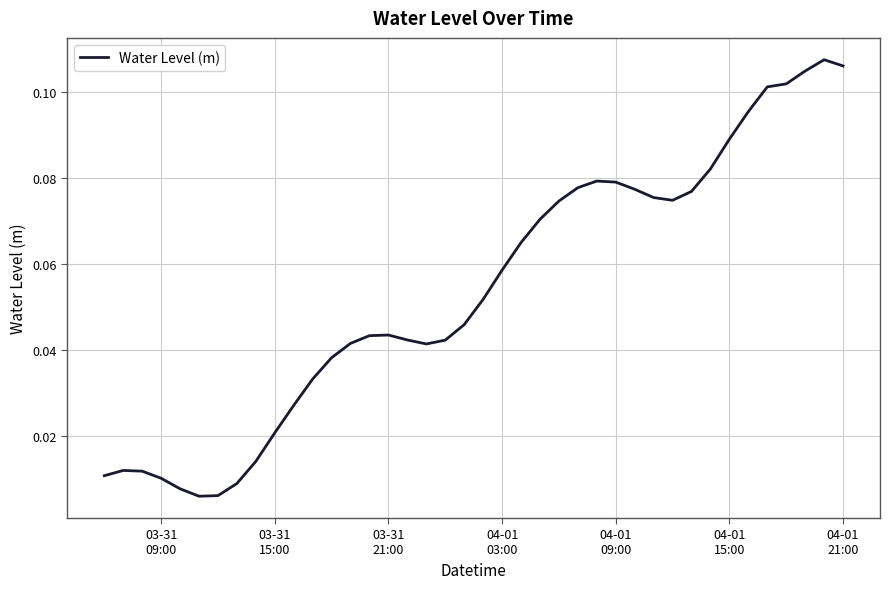

How many interior local valleys (lower than both neighbors) does the data have?

3